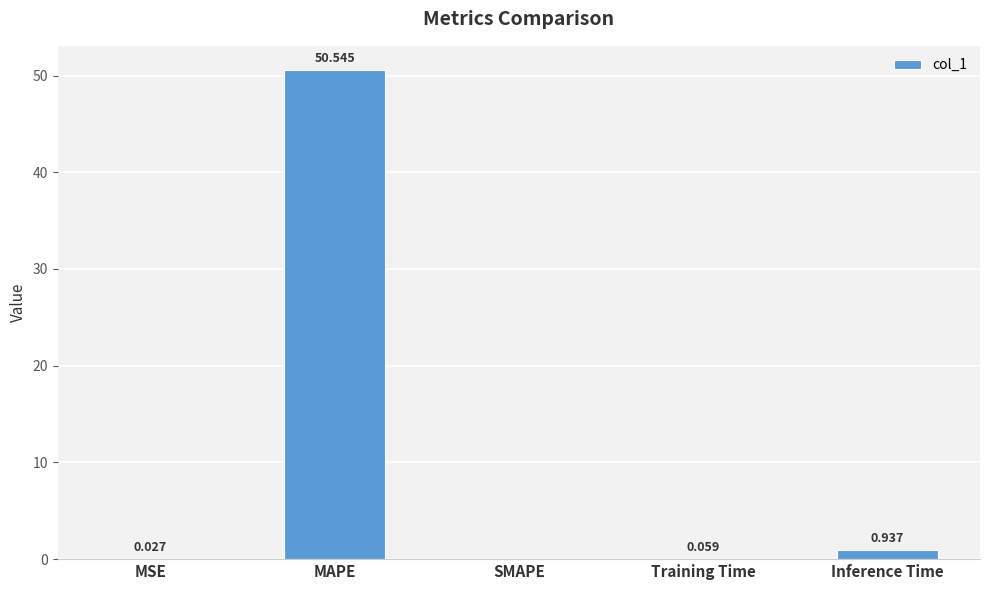

Which has a higher value, Training Time or Inference Time?

Inference Time